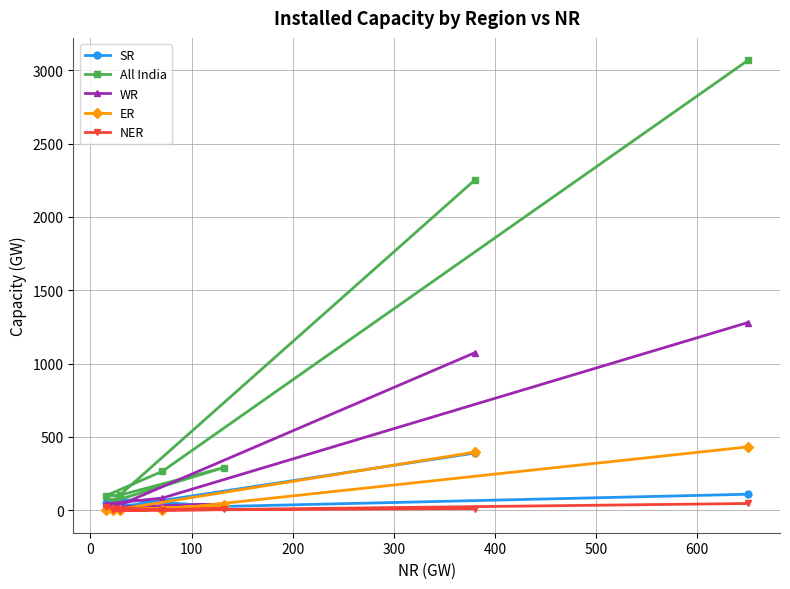

How many values in the SR series exceed 50?

3